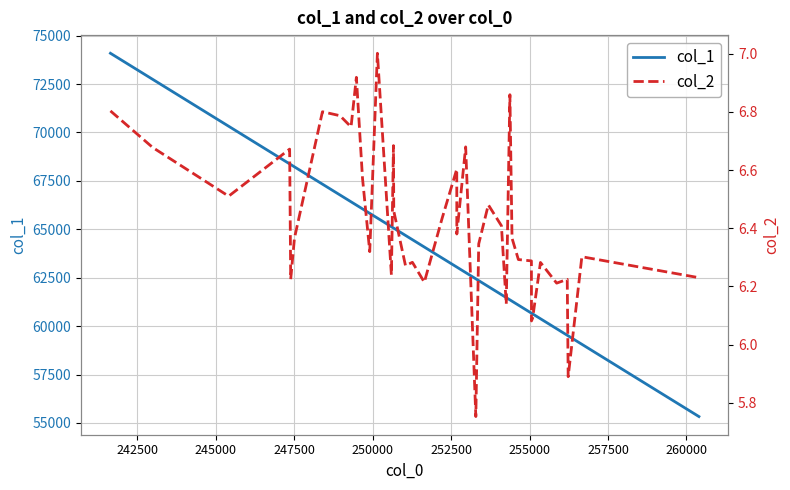

What is the difference between the maximum and minimum values in the col_1 series?

18760